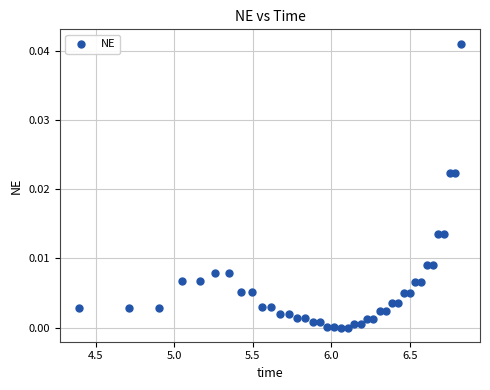

What is the range of X values (max minus min)?

2.4